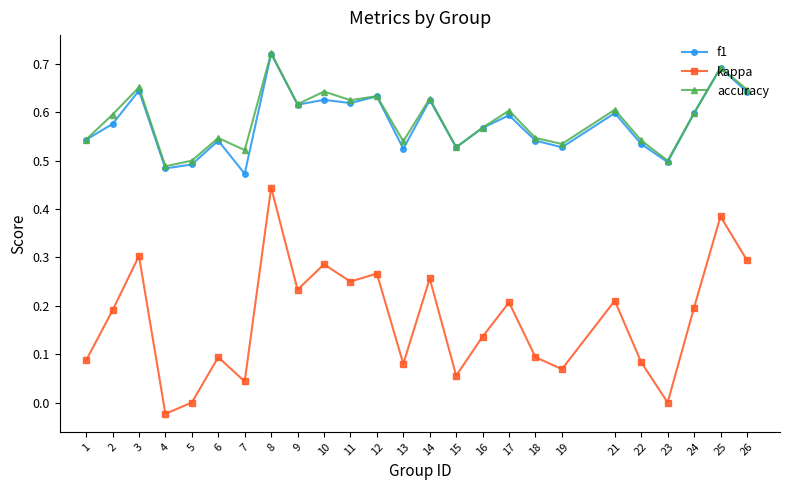

Is this an area chart (filled region under the line)?

No